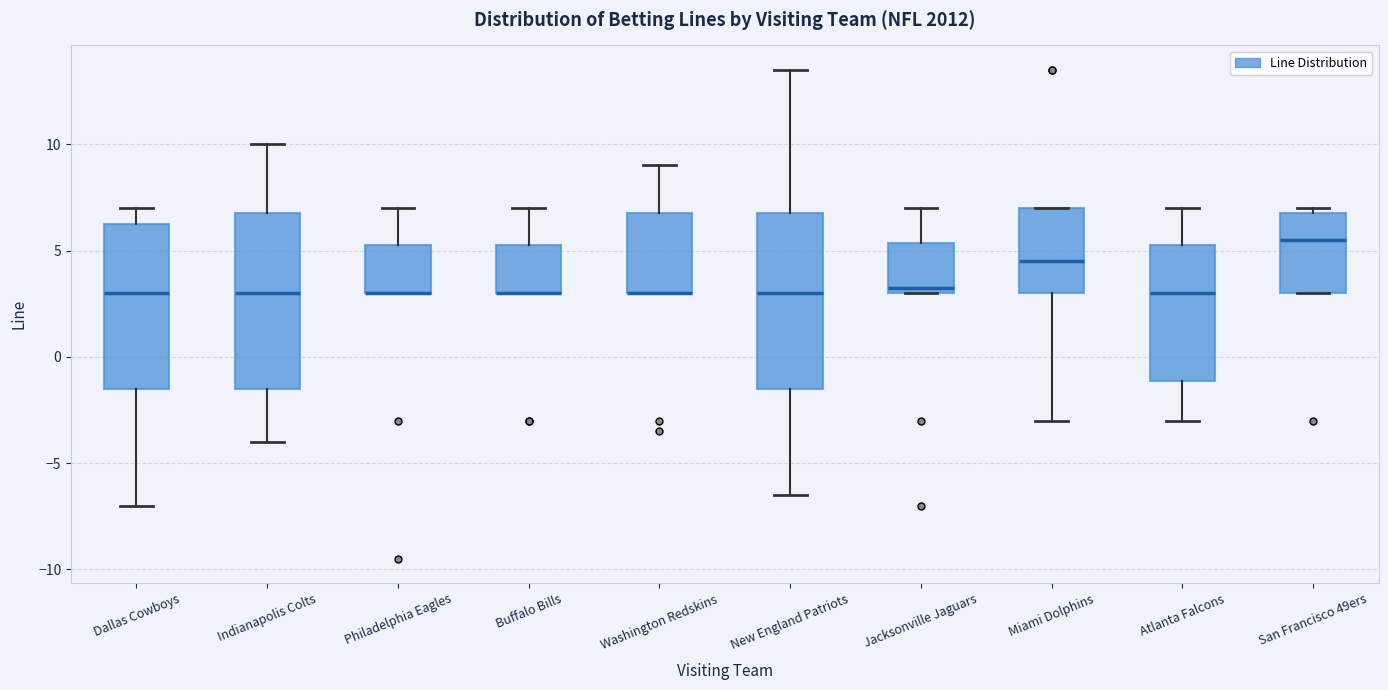

Reading left to right, read every box against the y-axis: the position of its median line, the range the box covers, and the ends of its whiskers. The values are not printed on the chart, so give them approximately, as read against the axis.

Dallas Cowboys: median 3.0, box -1.5 to 6.5, whiskers -7.0 to 7.0
Indianapolis Colts: median 3.0, box -1.5 to 7.0, whiskers -4.0 to 10.0
Philadelphia Eagles: median 3.0 (drawn on the box's lower edge), box 3.0 to 5.5, whiskers 3.0 to 7.0
Buffalo Bills: median 3.0 (drawn on the box's lower edge), box 3.0 to 5.5, whiskers 3.0 to 7.0
Washington Redskins: median 3.0 (drawn on the box's lower edge), box 3.0 to 7.0, whiskers 3.0 to 9.0
New England Patriots: median 3.0, box -1.5 to 7.0, whiskers -6.5 to 13.5
Jacksonville Jaguars: median 3.5, box 3.0 to 5.5, whiskers 3.0 to 7.0
Miami Dolphins: median 4.5, box 3.0 to 7.0, whiskers -3.0 to 7.0
Atlanta Falcons: median 3.0, box -1.0 to 5.5, whiskers -3.0 to 7.0
San Francisco 49ers: median 5.5, box 3.0 to 7.0, whiskers 3.0 to 7.0 (just above the box's upper edge)